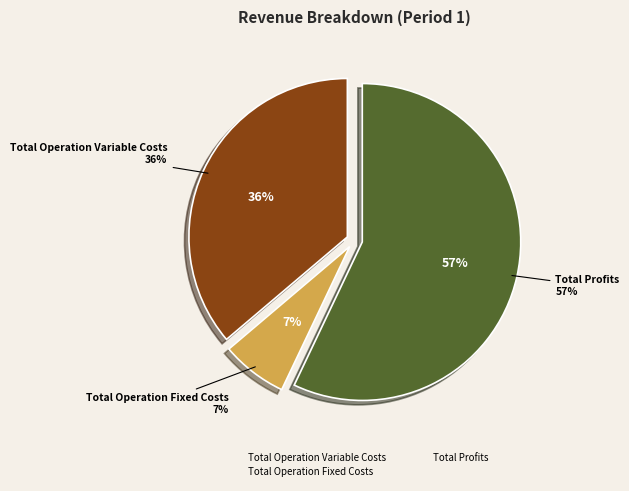

To the nearest percent, what portion does Total Operation Fixed Costs represent?

7%